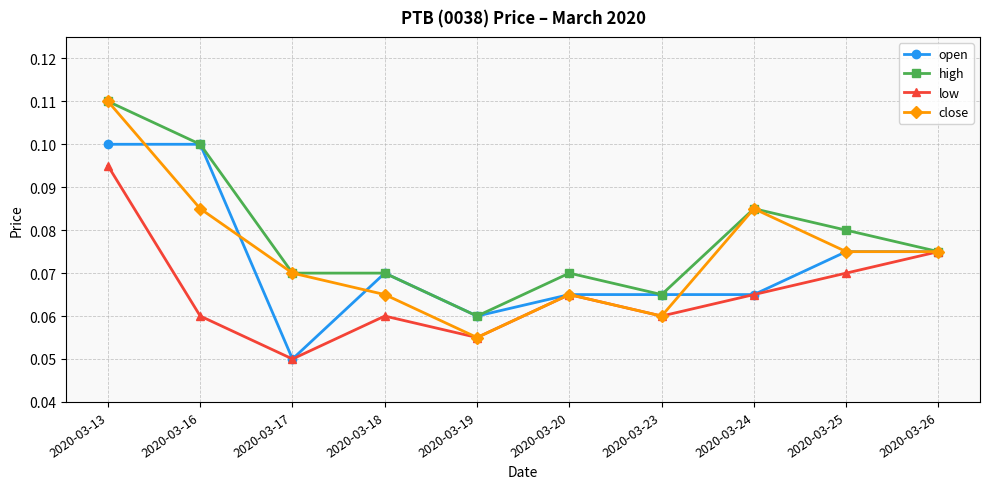

Count the high values in the range 0 to 1.

10